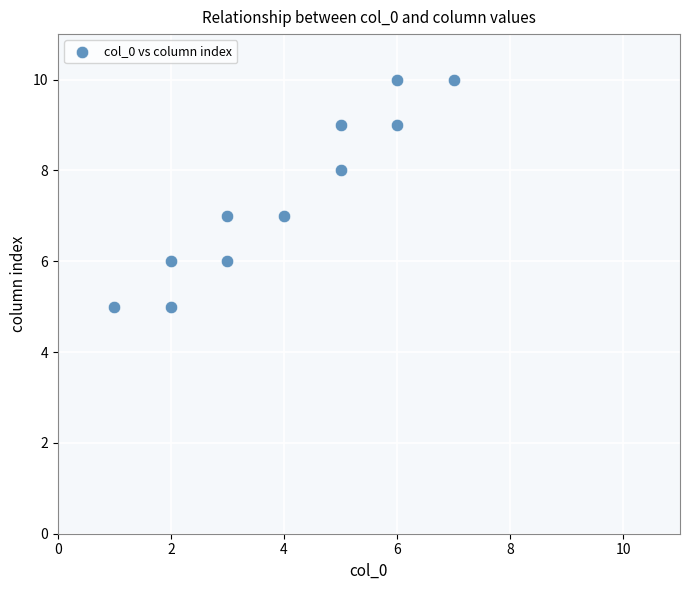

What is the average X value?

4